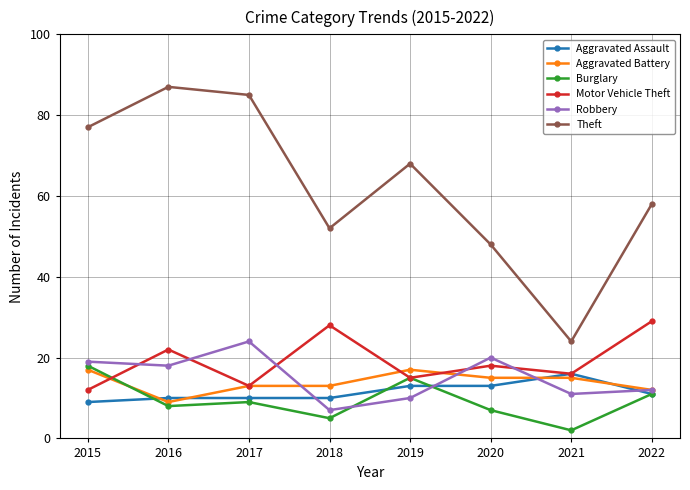

What is the average value of the Robbery series?

15